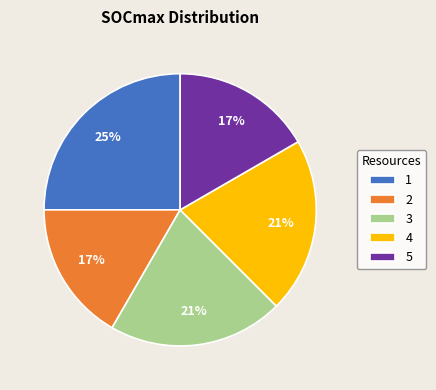

Do 5 and 1 together represent more than half of the pie?

No